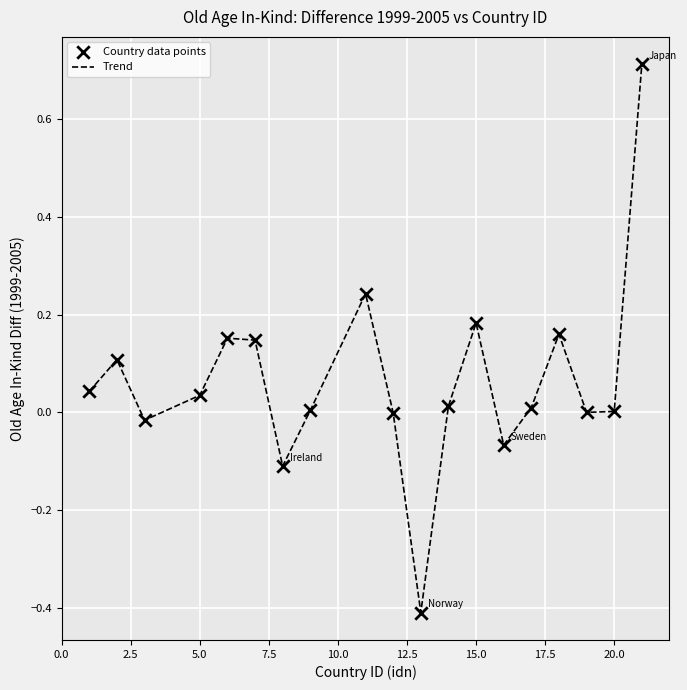

What is the smallest value displayed?

-0.4